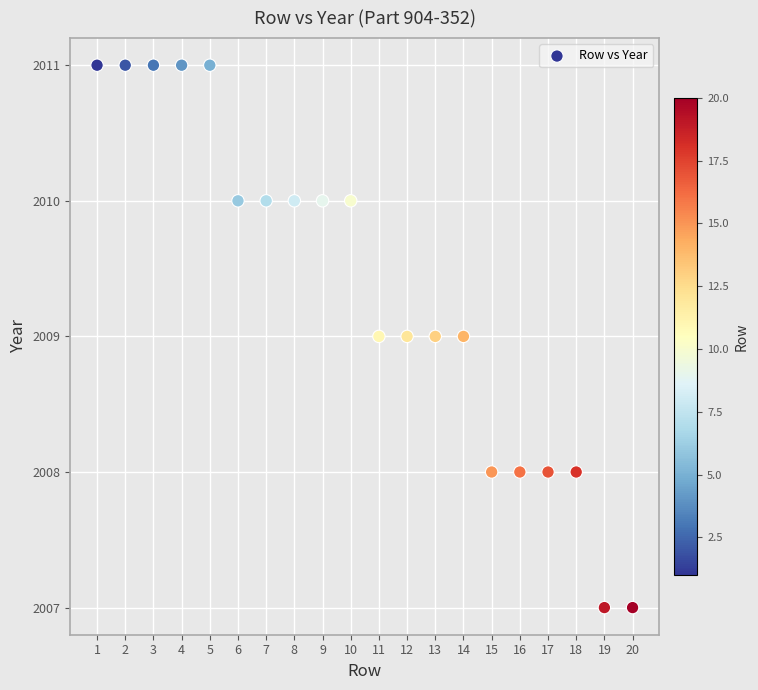

What is the range of X values (max minus min)?

19